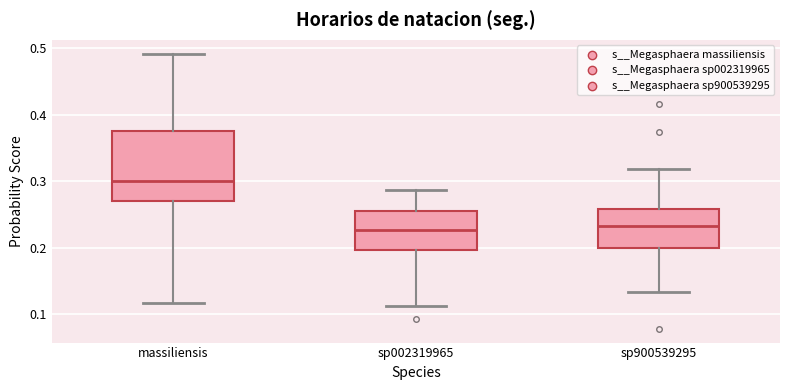

Reading left to right, read every box against the y-axis: the position of its median line, the range the box covers, and the ends of its whiskers. The values are not printed on the chart, so give them approximately, as read against the axis.

massiliensis: median 0.30, box 0.27 to 0.38, whiskers 0.12 to 0.49
sp002319965: median 0.23, box 0.20 to 0.25, whiskers 0.11 to 0.29
sp900539295: median 0.23, box 0.20 to 0.26, whiskers 0.13 to 0.32